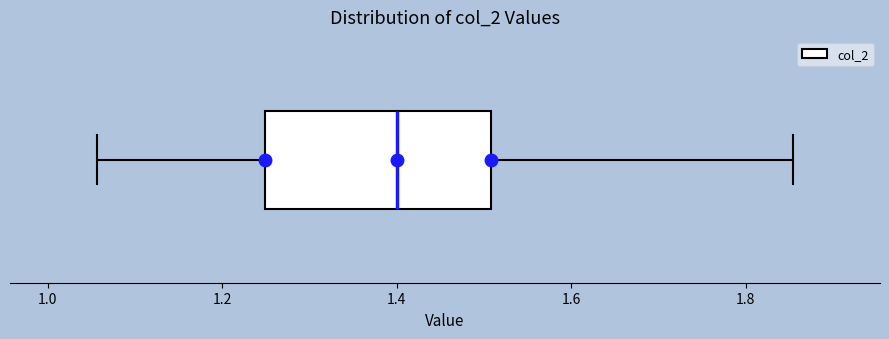

Transcribe this box plot: give where the median line is, the range the box spans, and where the two whiskers end, as read against the x-axis. The values are not printed on the chart, so give them approximately, as read against the axis.

median 1.40, box 1.24 to 1.50, whiskers 1.06 to 1.86